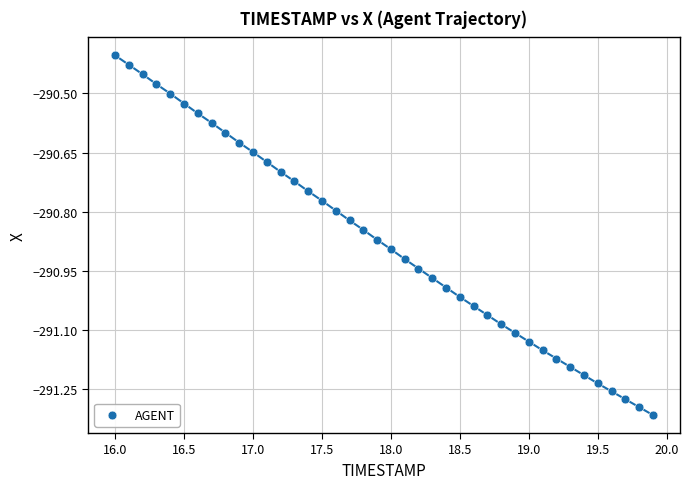

What is the range of X values (max minus min)?

3.9